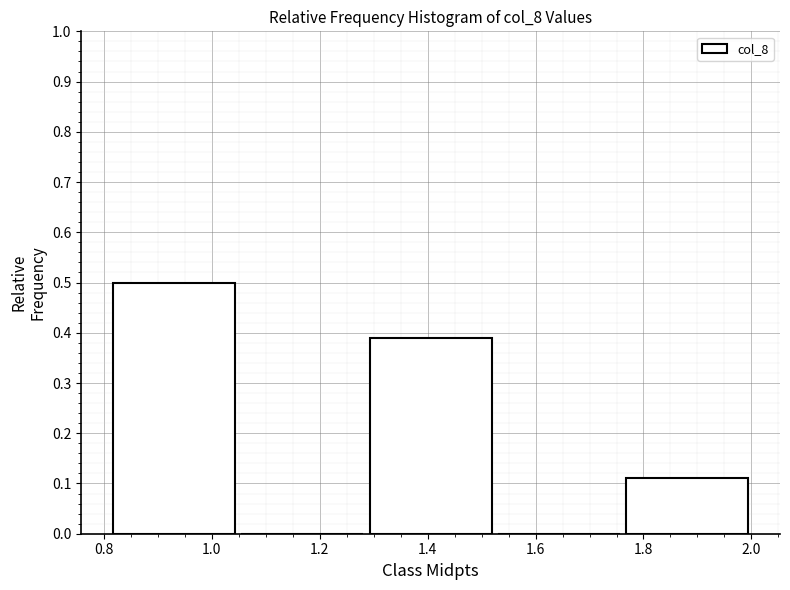

Over which range of the x-axis is the bar tallest?

0.82 to 1.04